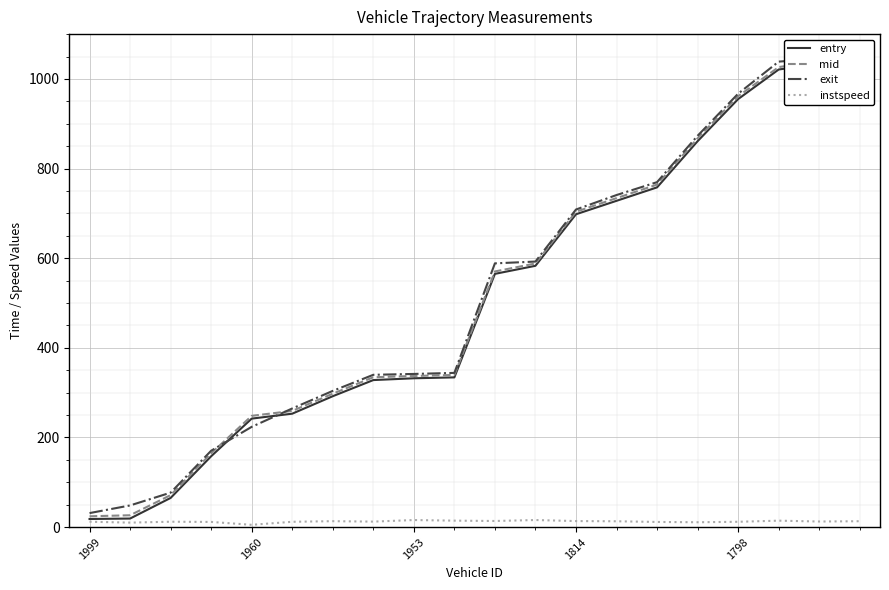

In instspeed, how many points are lower than both neighbors (excluding endpoints)?

6